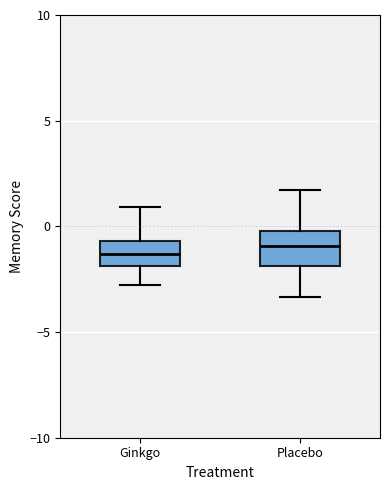

Reading left to right, transcribe this box plot: for each box, give where its median line is, the range the box spans, and where its two whiskers end, as read against the y-axis. The values are not printed on the chart, so give them approximately, as read against the axis.

Ginkgo: median -1.5, box -2.0 to -0.5, whiskers -3.0 to 1.0
Placebo: median -1.0, box -2.0 to 0.0, whiskers -3.5 to 1.5